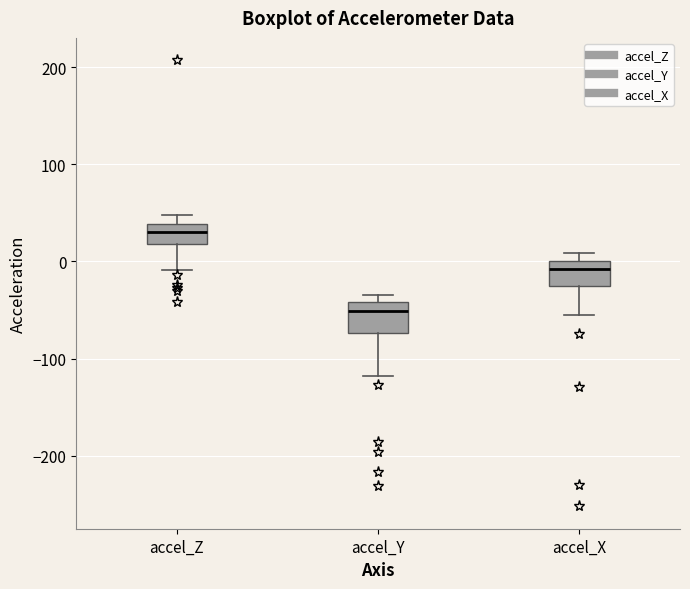

Where does the median line of the box for accel_Y sit on the y-axis? The values are not printed on the chart, so give them approximately, as read against the axis.

-50